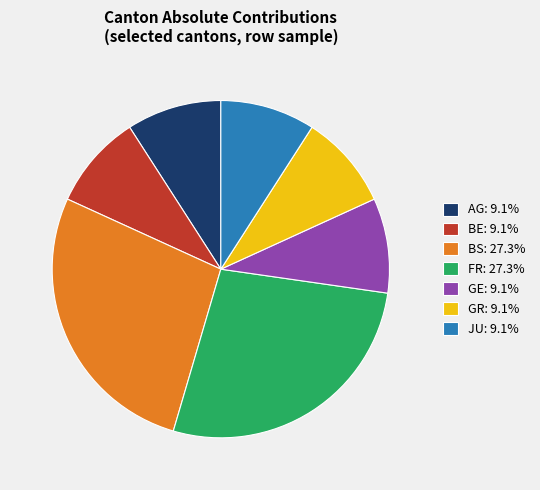

Does BE account for over 50% of the chart?

No